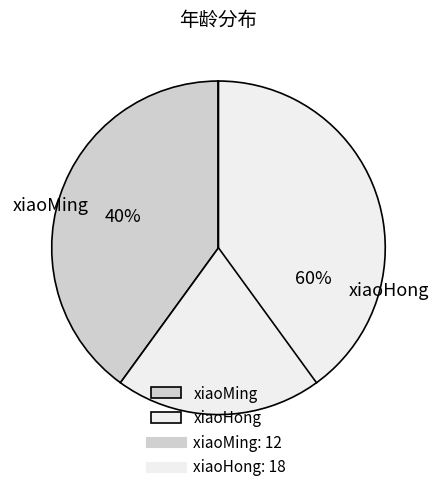

Is the sum of xiaoMing and xiaoHong greater than half?

Yes